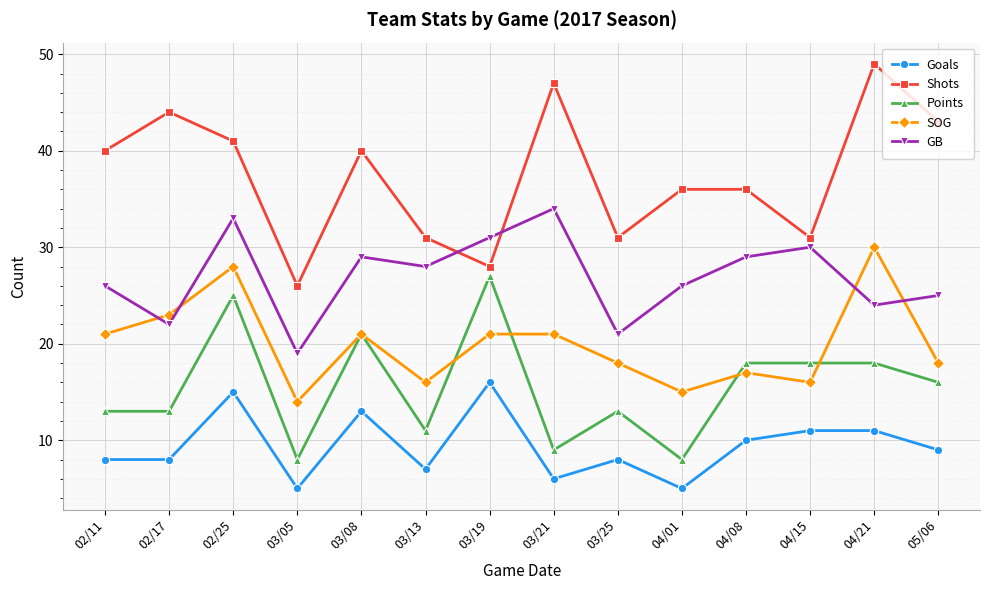

What value does the Goals series have at 02/25, to the nearest 5?

15